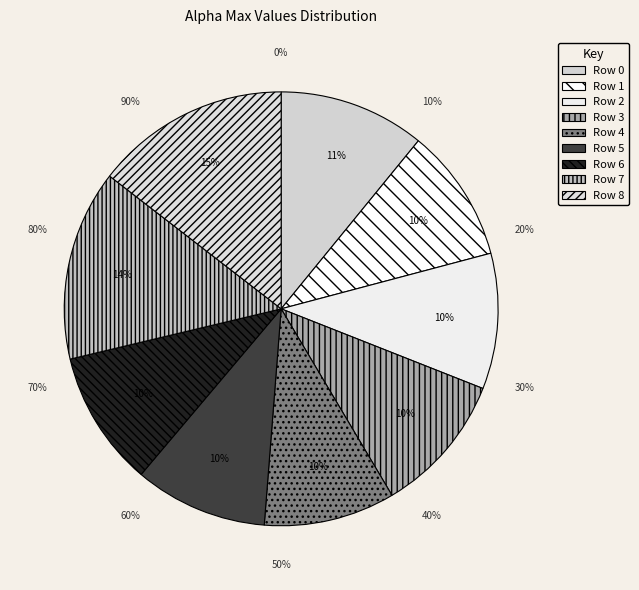

What percentage is NOT represented by 1?

90.0%